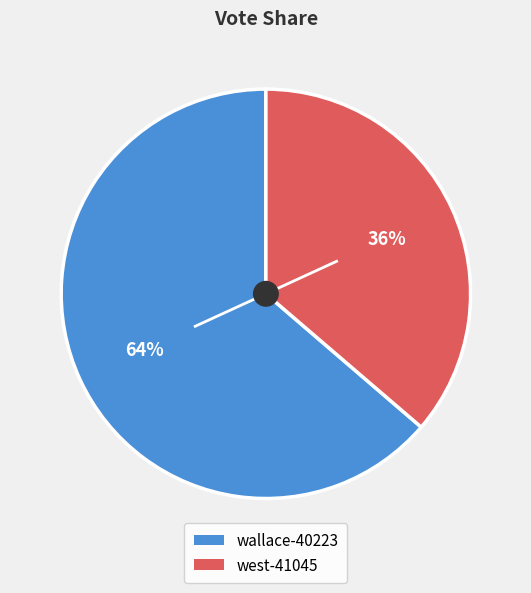

To the nearest percent, what percentage of the pie is west-41045?

36%